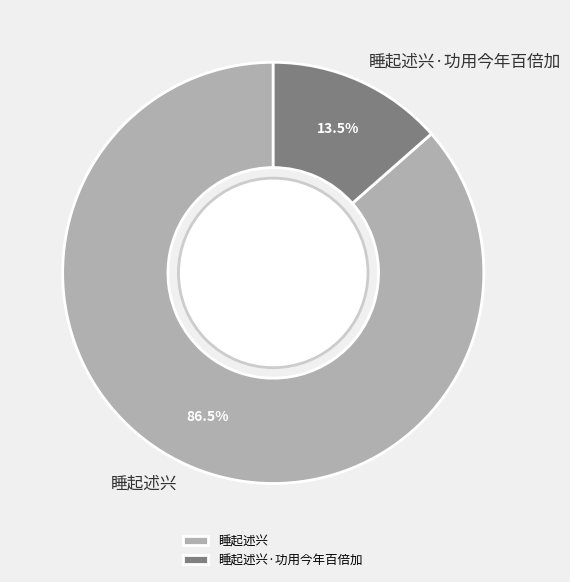

What percentage do 睡起述兴 and 睡起述兴·功用今年百倍加 together represent?

100.0%